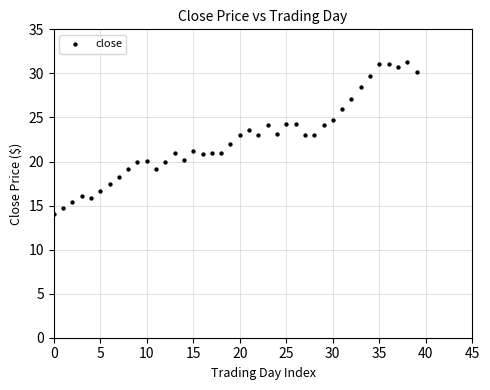

What is the range of Y values (max minus min)?

17.2